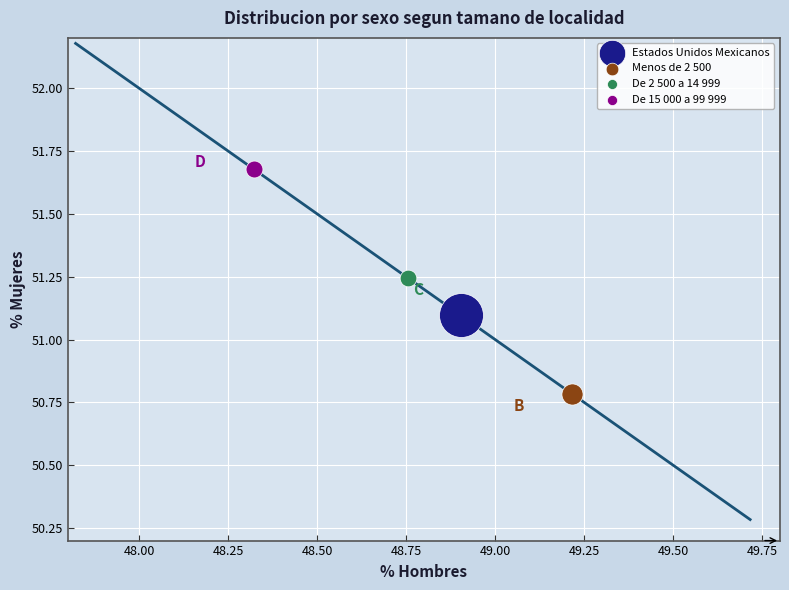

What are all the series names shown in the legend?

Estados Unidos Mexicanos, Menos de 2 500, De 2 500 a 14 999, De 15 000 a 99 999